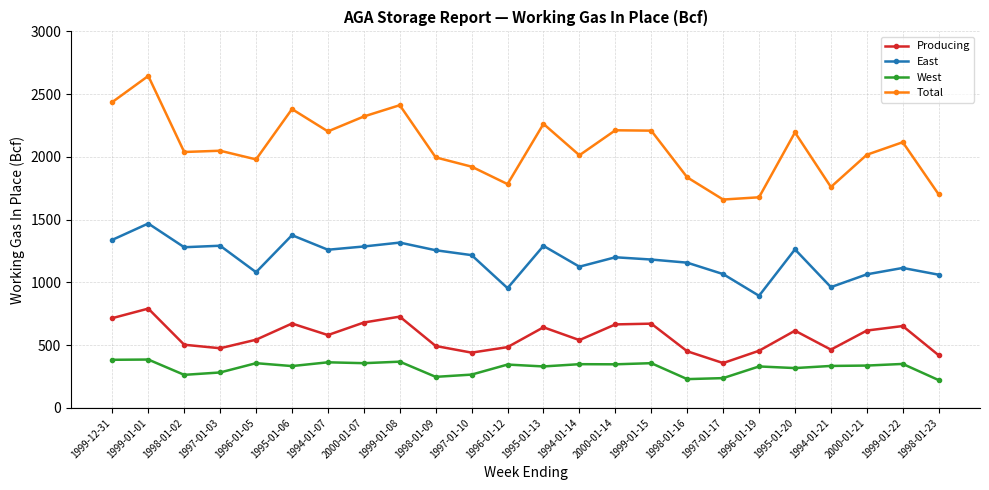

The West series shows 385 at 1999-01-01. True or false?

True